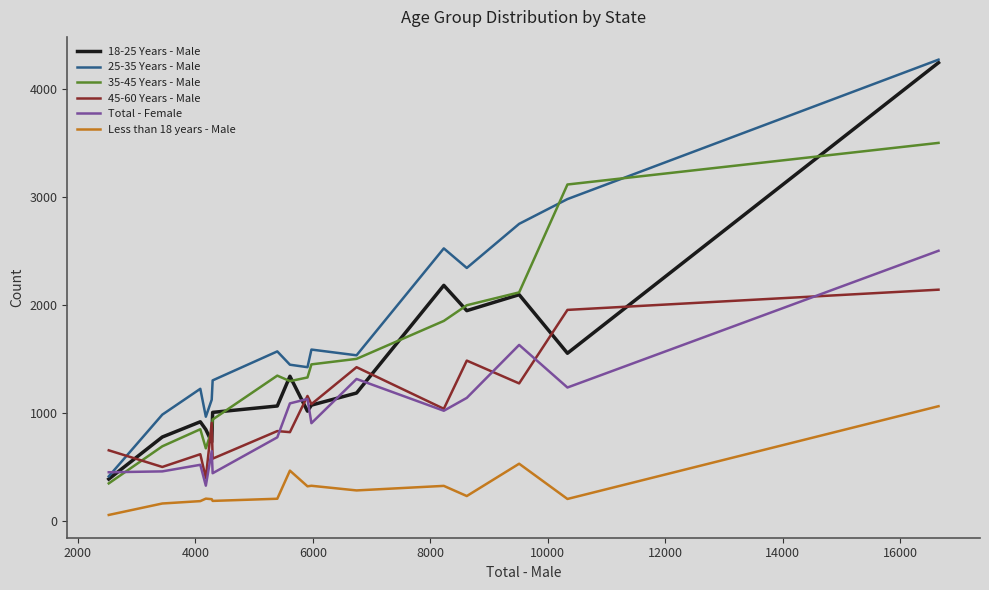

Which series has the largest total across all categories?

25-35 Years - Male